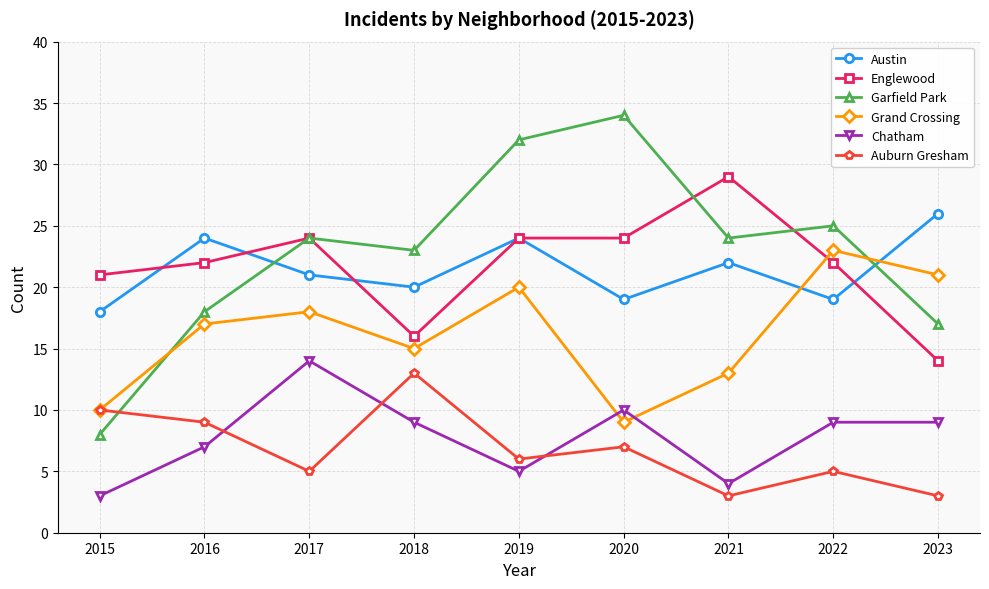

What are all the series names shown in the legend?

Austin, Englewood, Garfield Park, Grand Crossing, Chatham, Auburn Gresham